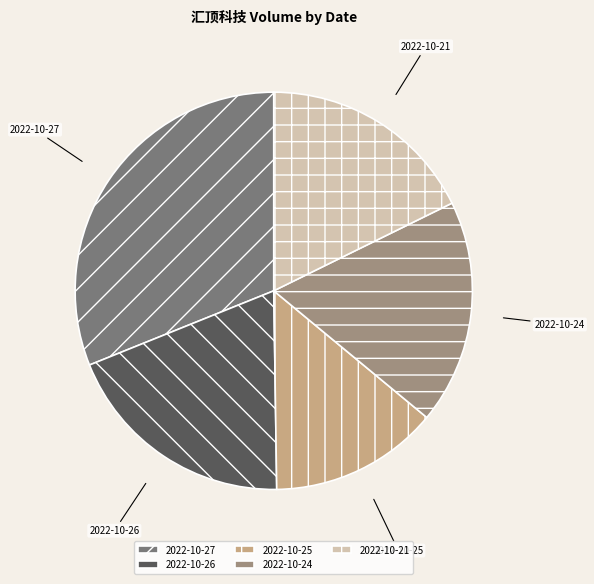

How many segments does this pie chart have?

5